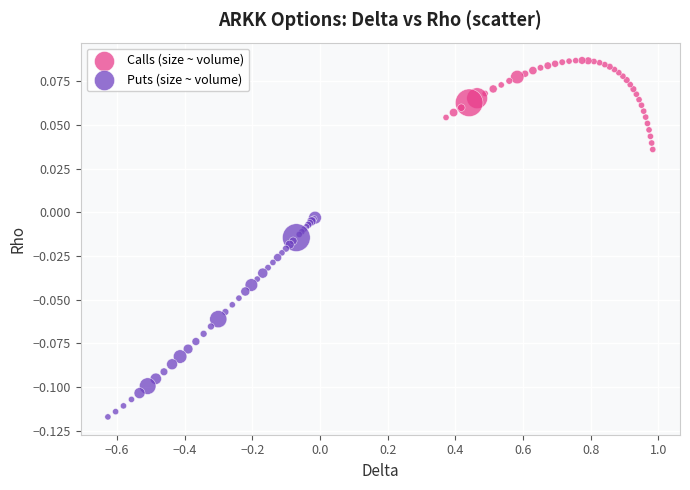

What are all the series names shown in the legend?

Calls (size ~ volume), Puts (size ~ volume)